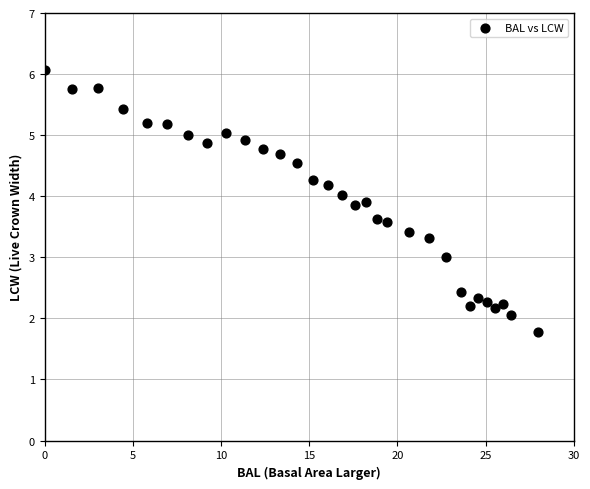

What is the range of X values (max minus min)?

28.0